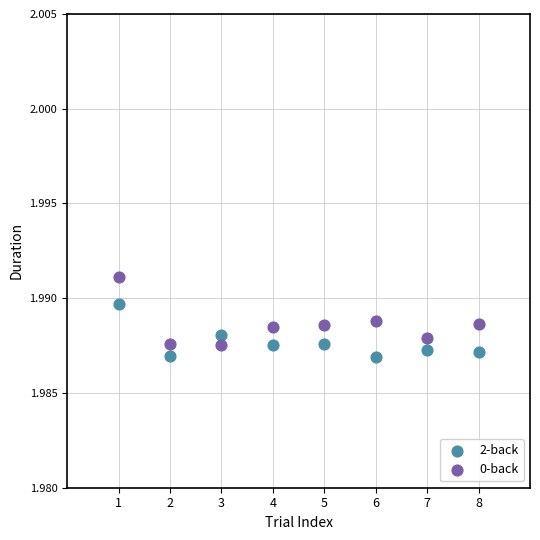

Which series reaches the maximum Y coordinate?

0-back